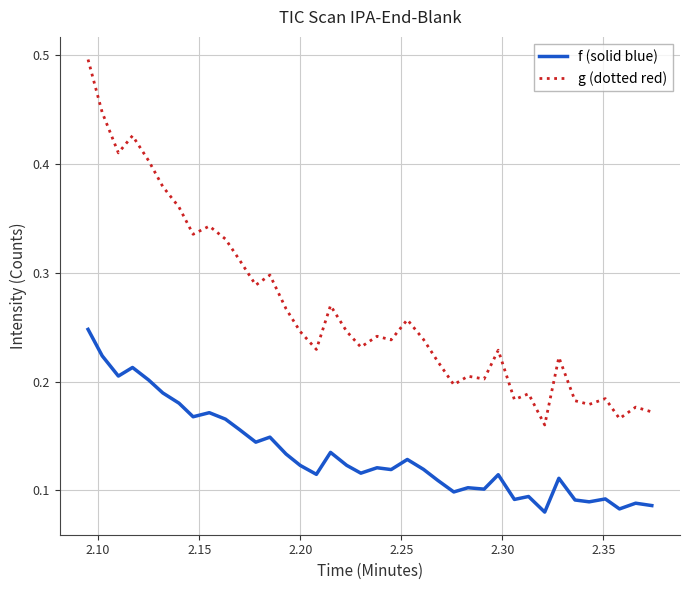

List the series in order of their peak value, highest first.

g (dotted red), f (solid blue)